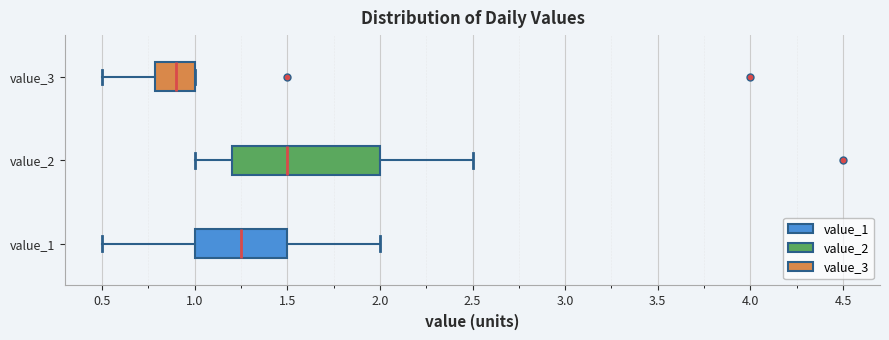

Where is the left edge of the box for value_2 on the x-axis? The values are not printed on the chart, so give them approximately, as read against the axis.

1.20